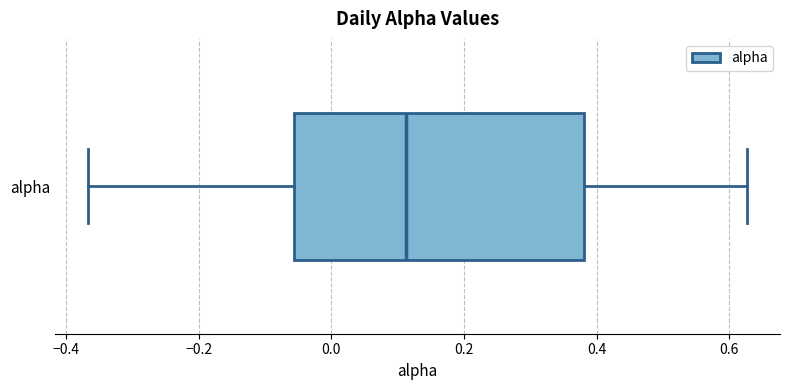

Read this box plot against the x-axis: the position of the median line, the range covered by the box, and the ends of both whiskers. The values are not printed on the chart, so give them approximately, as read against the axis.

median 0.12, box -0.06 to 0.38, whiskers -0.36 to 0.62